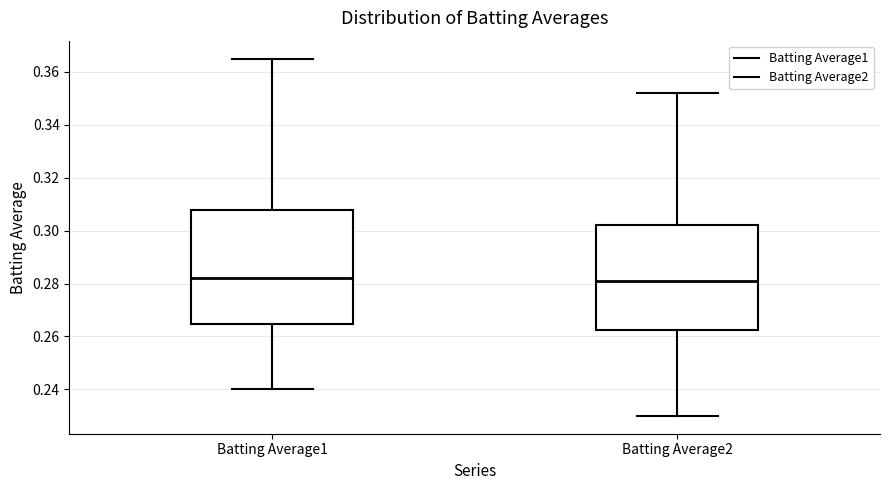

Which box is the tallest, from its lower edge to its upper edge?

Batting Average1